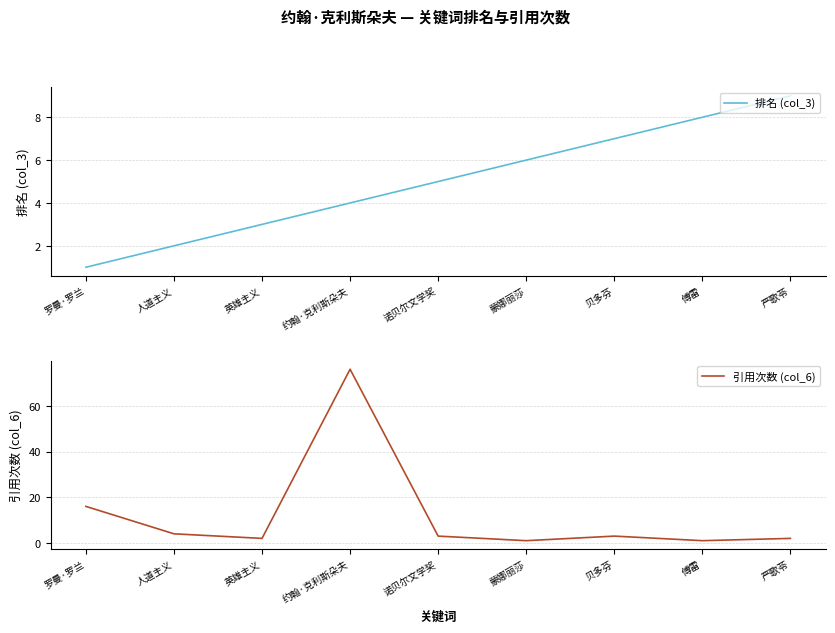

What is the difference between the maximum and second lowest values in the 引用次数 (col_6) series?

75